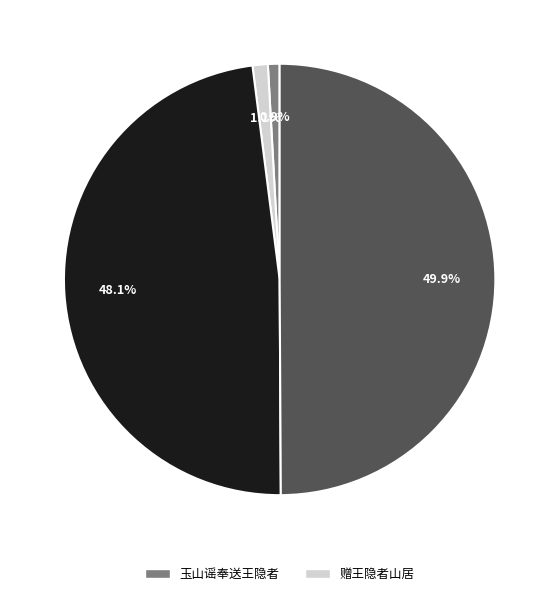

How many slices are in this pie chart?

4